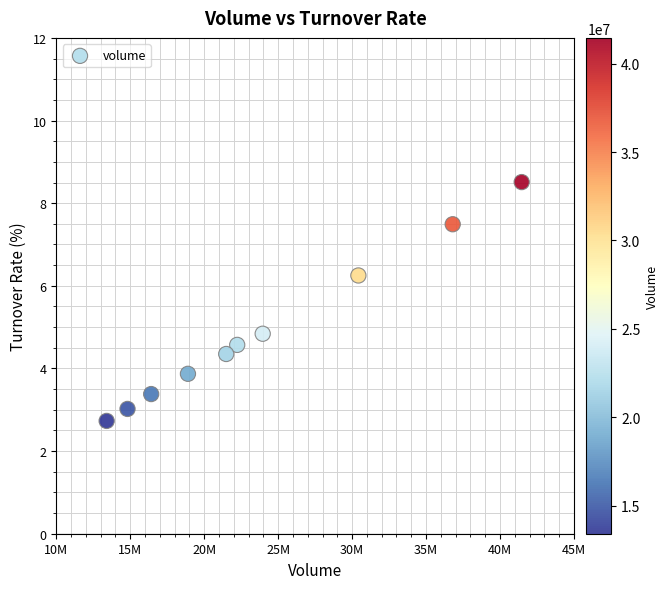

What is the range of X values (max minus min)?

28060125.0